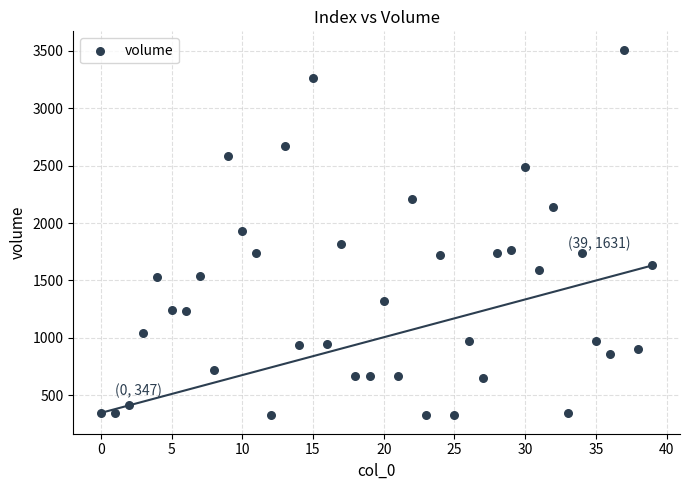

What is the range of Y values (max minus min)?

3184.1